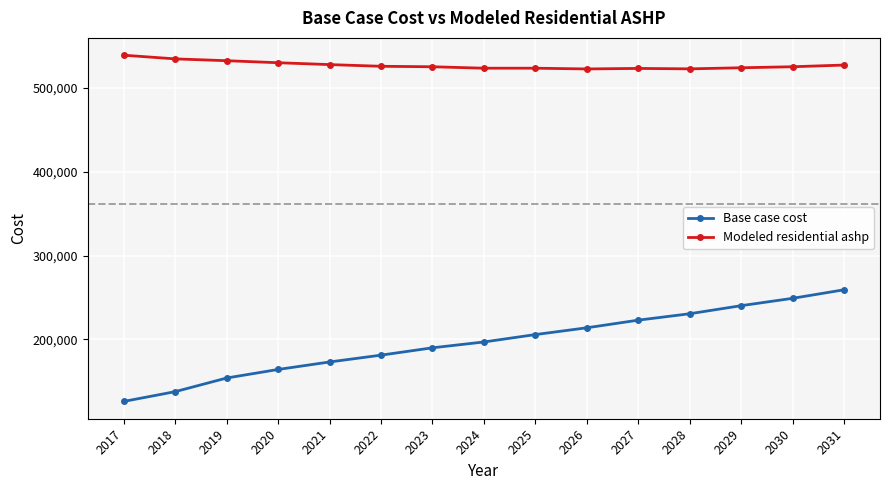

How many distinct data groups are displayed?

2